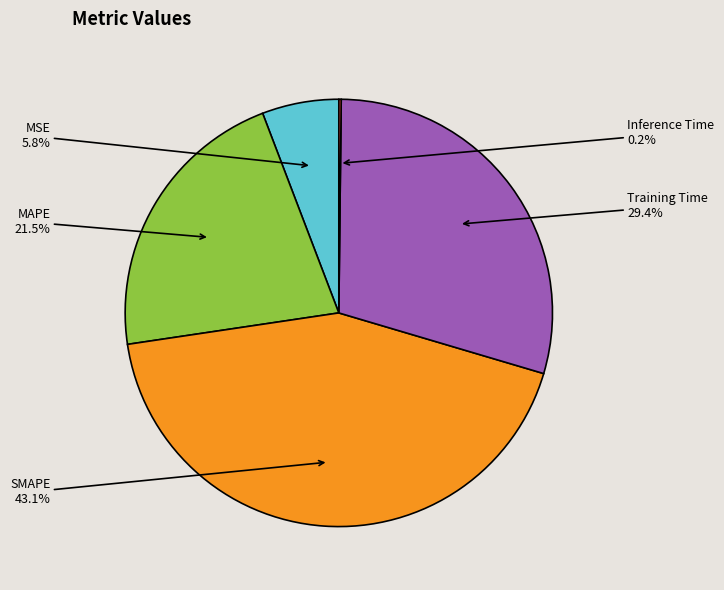

Which category has the biggest portion of the pie?

SMAPE